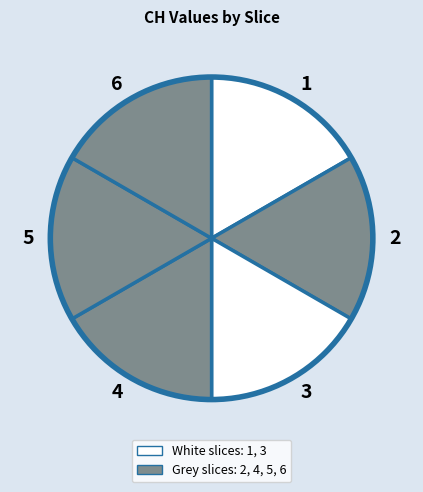

Is there any slice that represents more than half of the pie?

No